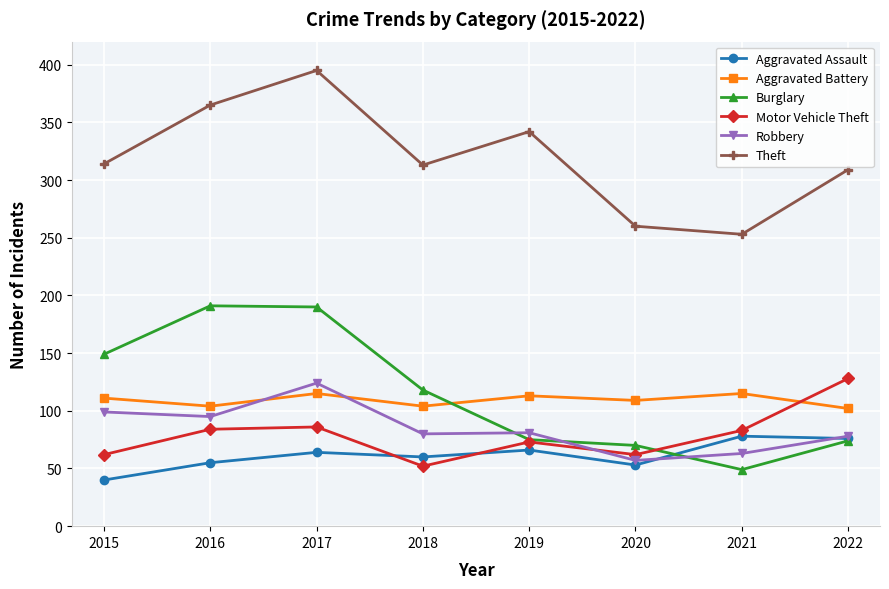

True or false: Motor Vehicle Theft and Theft cross at least once.

False